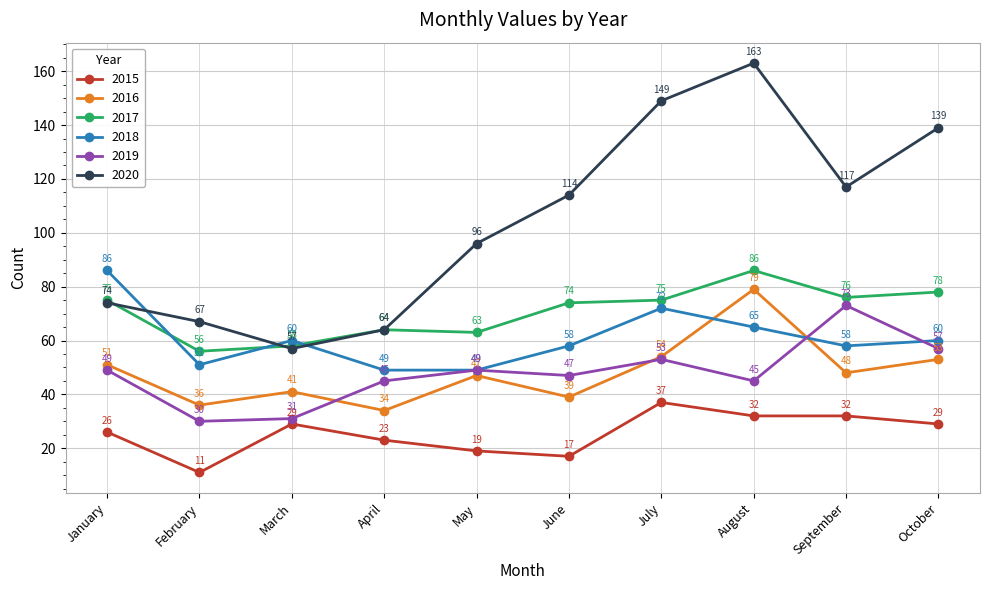

What are all the series names shown in the legend?

2015, 2016, 2017, 2018, 2019, 2020